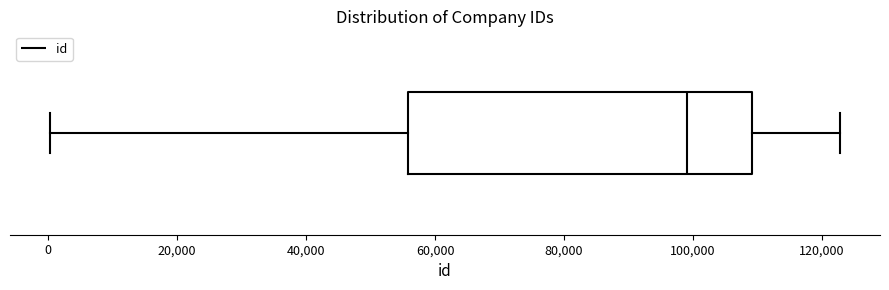

Where is the left edge of the box on the x-axis? The values are not printed on the chart, so give them approximately, as read against the axis.

56000